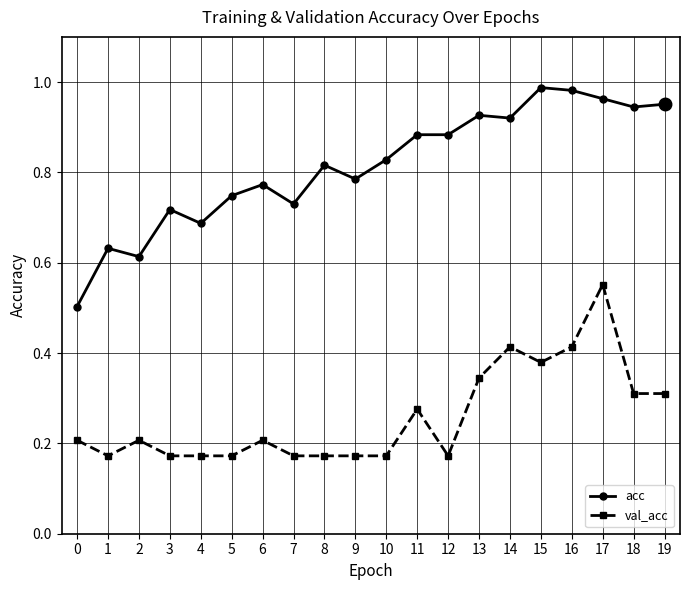

True or false: acc and val_acc cross at least once.

False